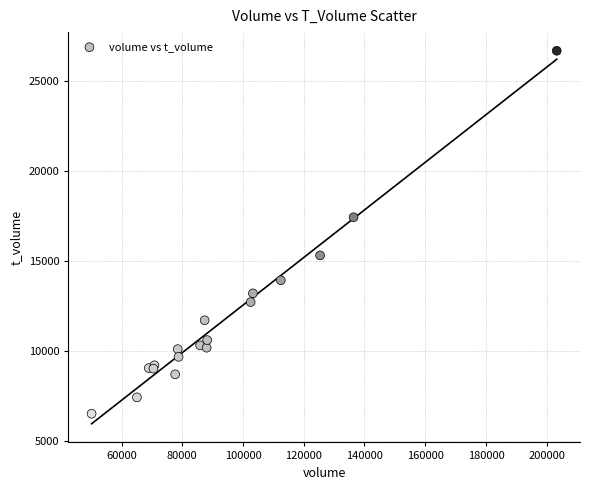

What Y value in the scatter plot is closest to 16595?

17427